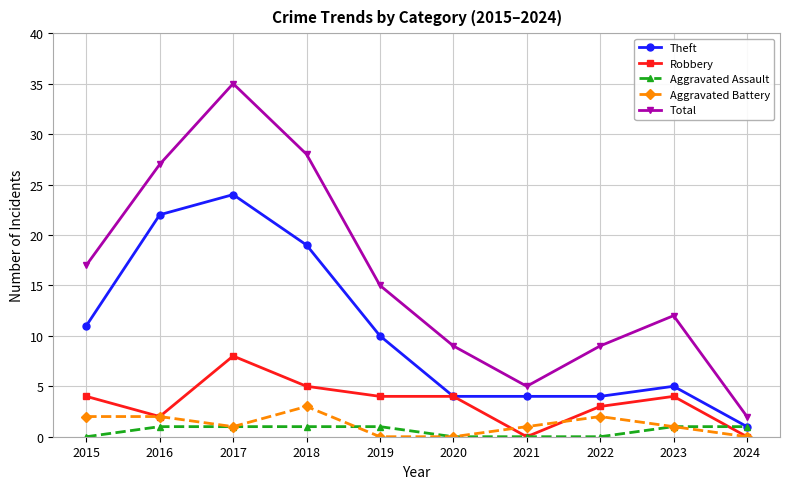

Is it true that Theft equals 7 at 2015?

False